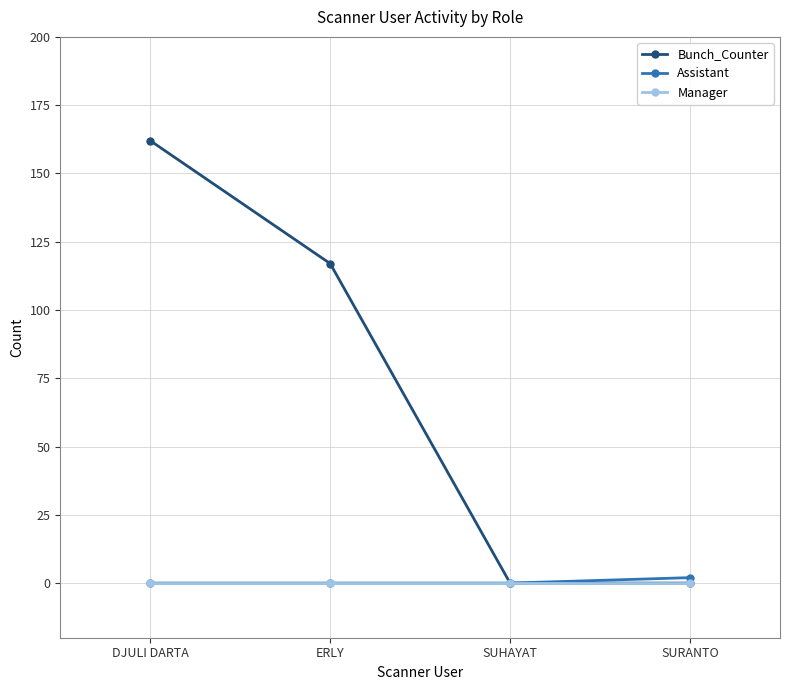

At which category is the sum across all series the highest?

DJULI DARTA